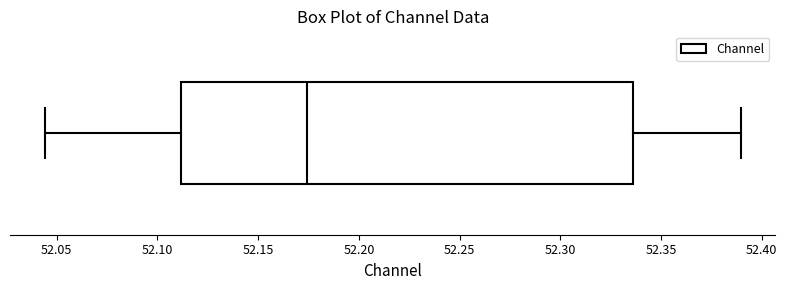

Where is the left edge of the box on the x-axis? The values are not printed on the chart, so give them approximately, as read against the axis.

52.110